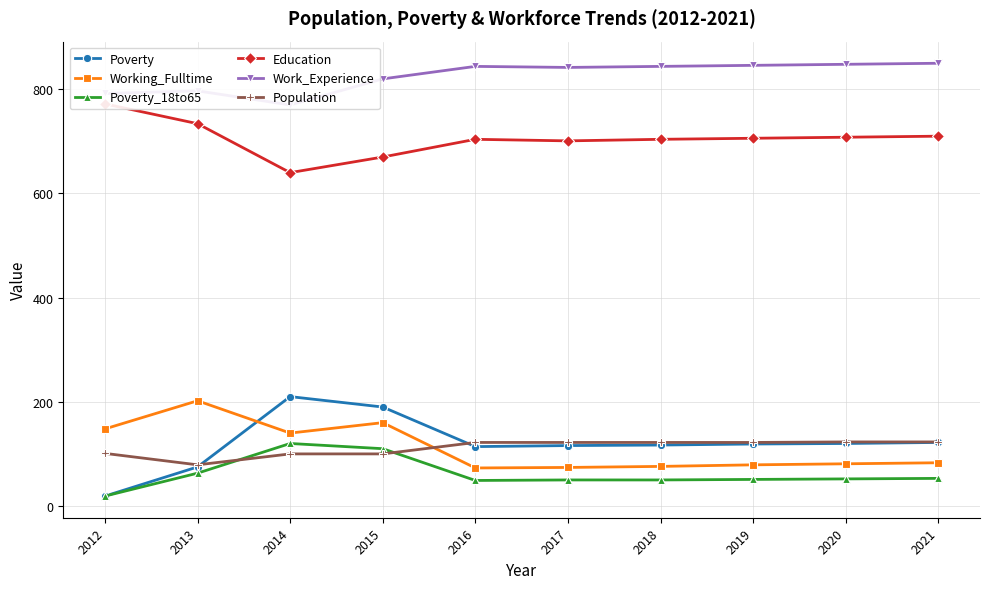

Reading left to right, list all the values displayed in this chart.

Poverty: 19	75	210	190	114	116	117	119	120	122
Working_Fulltime: 148	202	140	160	73	74	76	79	81	83
Poverty_18to65: 19	63	120	110	49	50	50	51	52	53
Education: 772	734	640	670	704	701	704	706	708	710
Work_Experience: 792	797	770	820	844	842	844	846	848	850
Population: 101	79	100	100	122	122	122	122	123	123